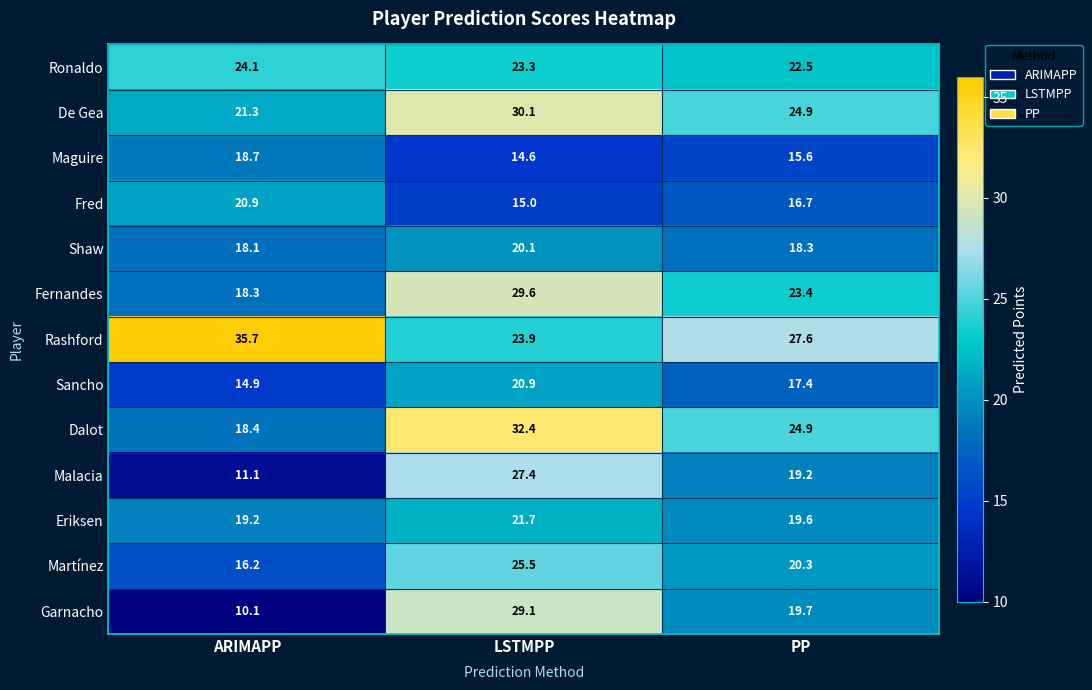

How many values in the Malacia series are below 19?

1